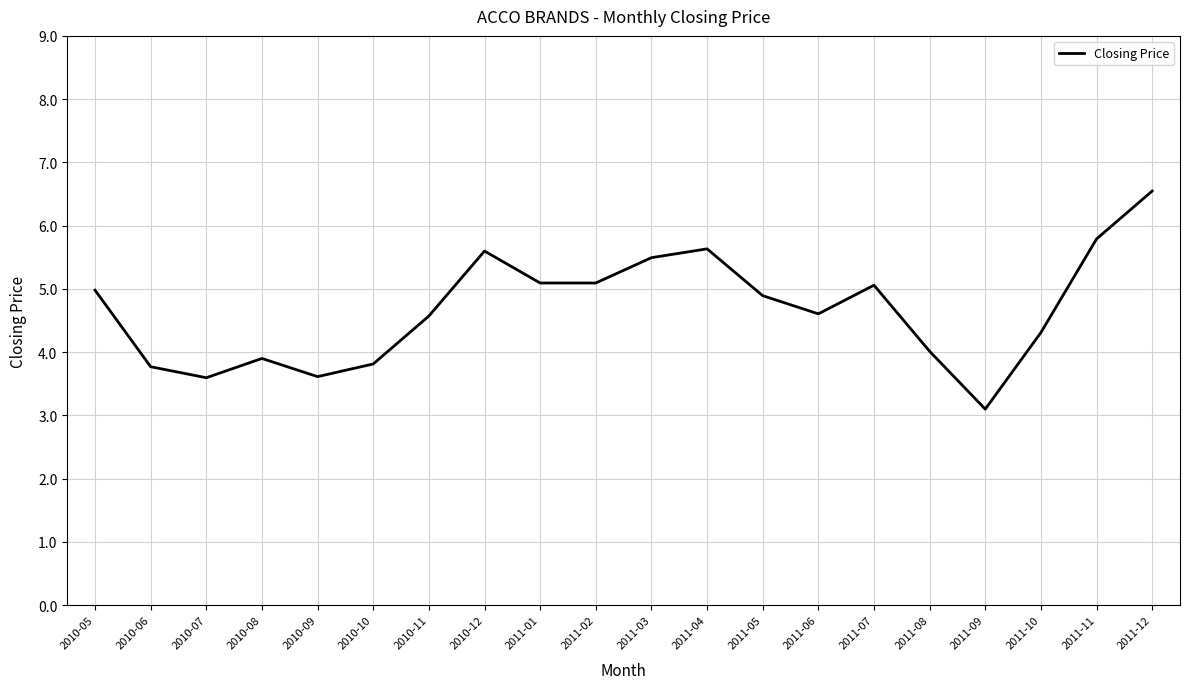

True or false: there are more than 2 points higher than both neighbors.

True